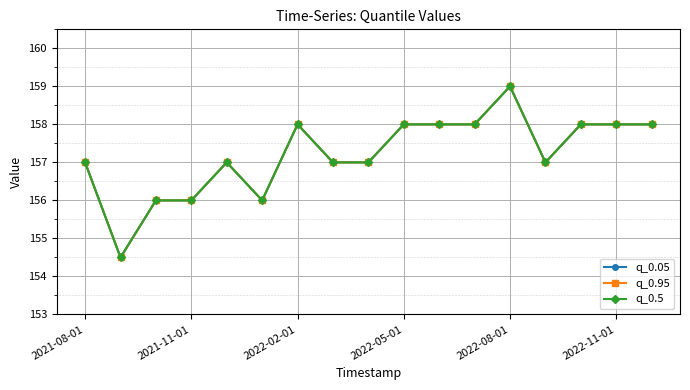

Does the chart have visible grid lines?

Yes